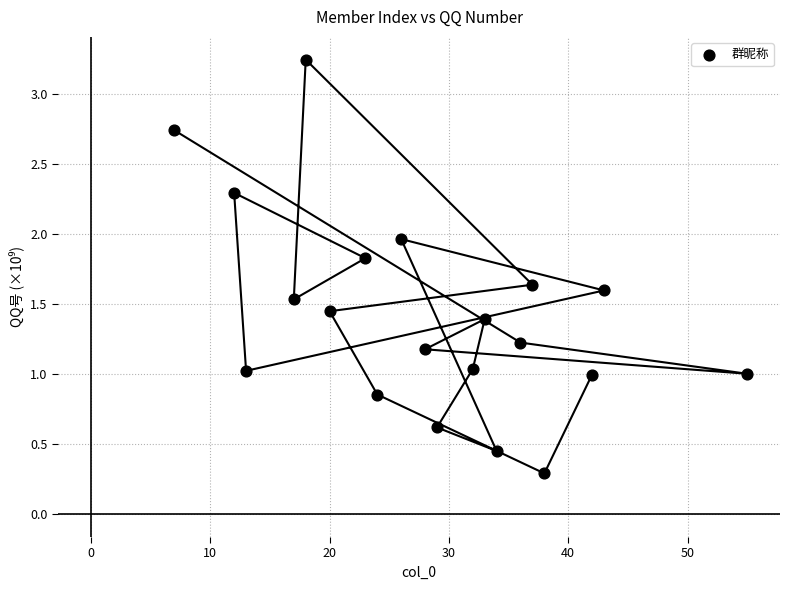

What is the range of X values (max minus min)?

48.0